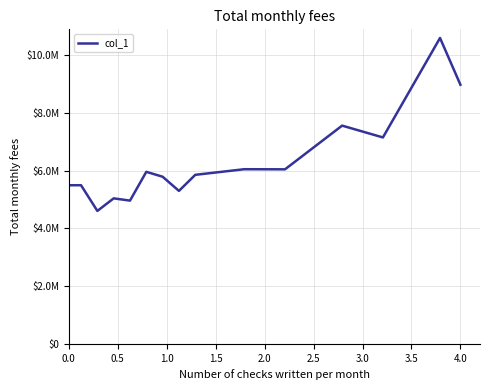

Does the chart display data point markers on the line(s)?

No